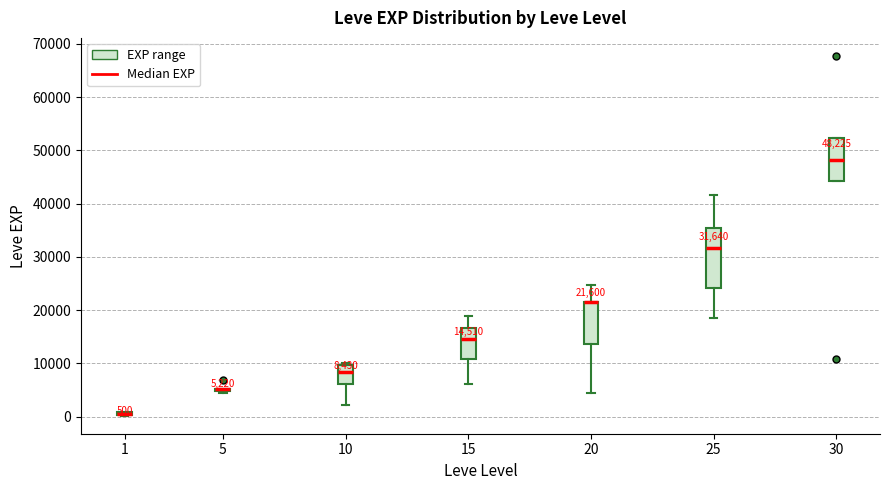

Comparing the boxes themselves (not the whiskers), which one is the tallest?

25